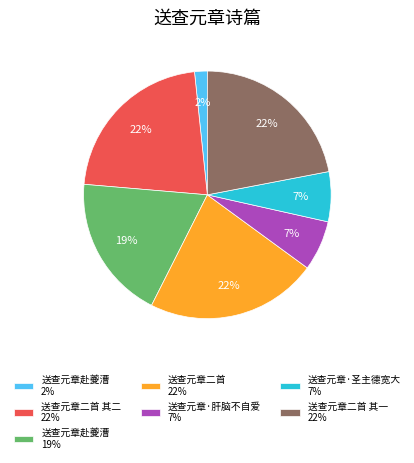

Which slice is the smallest?

送查元章赴夔漕 2%